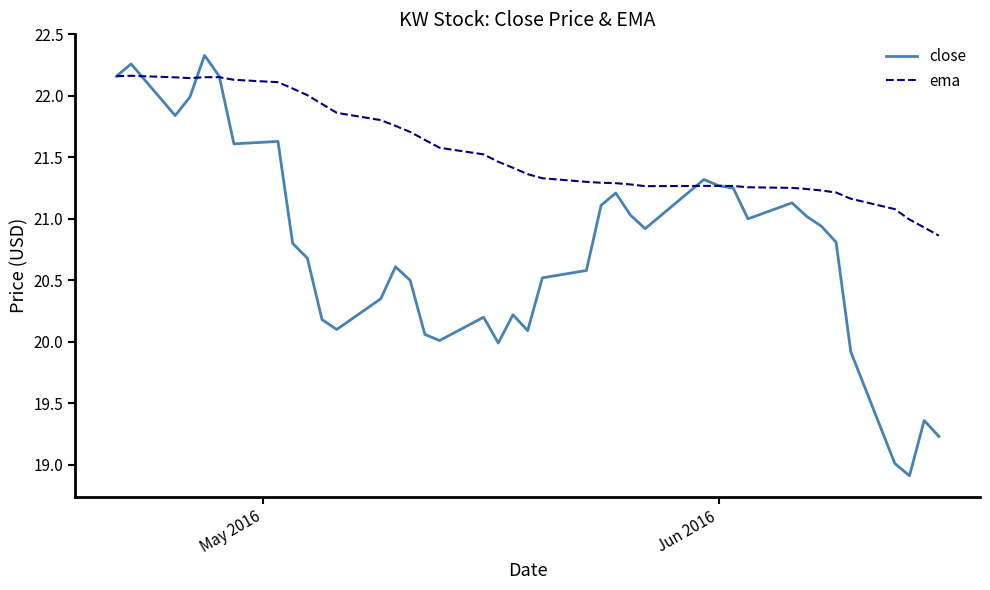

What are all the series names shown in the legend?

close, ema